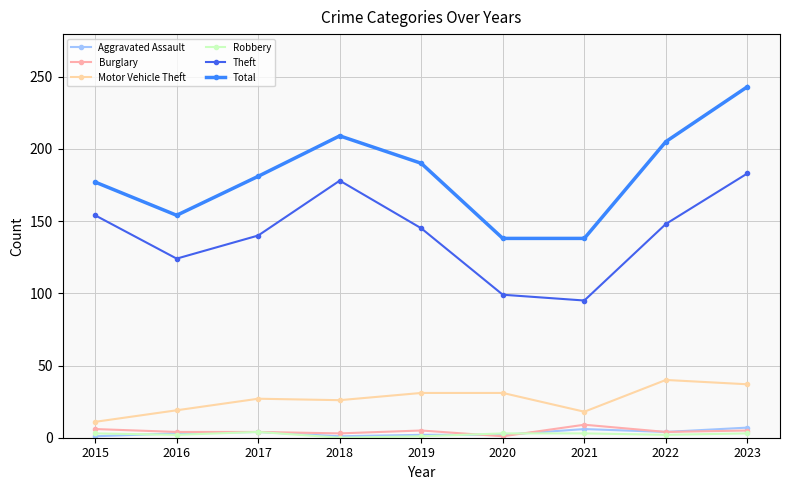

True or false: Burglary and Theft cross at least once.

False